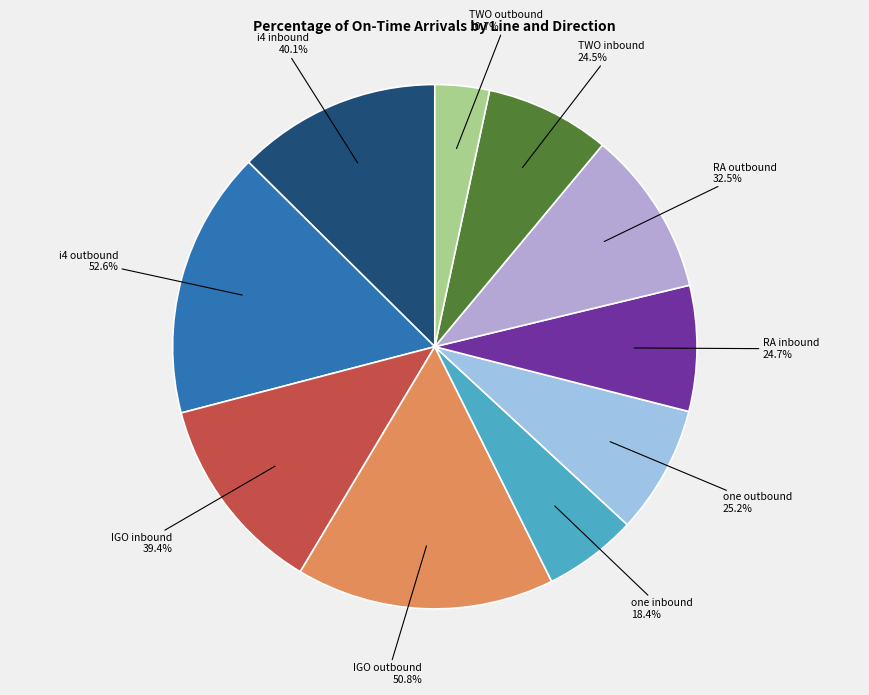

Is there any slice that represents more than half of the pie?

No